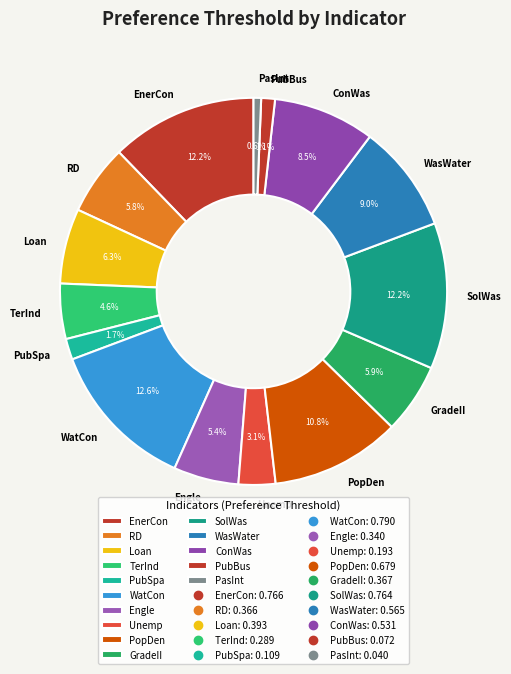

Does any single category account for the majority?

No